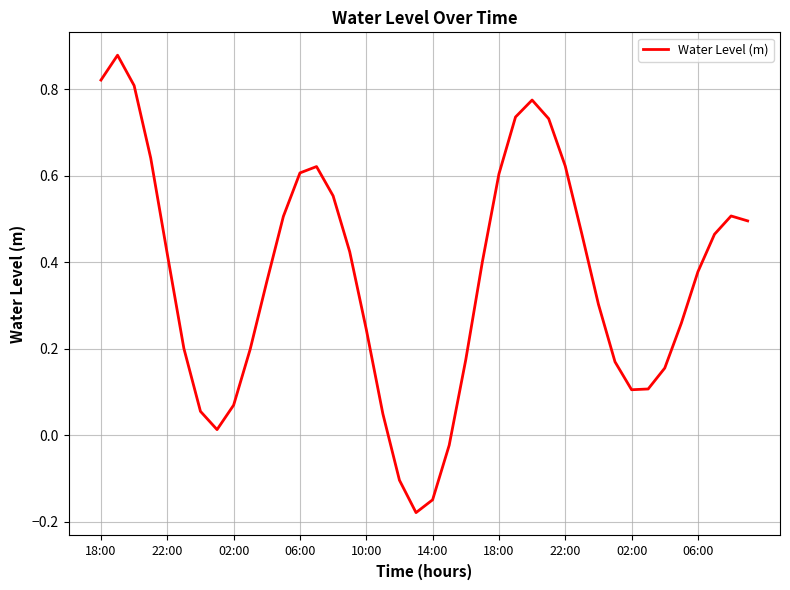

What is the difference between the maximum and minimum values?

1.1